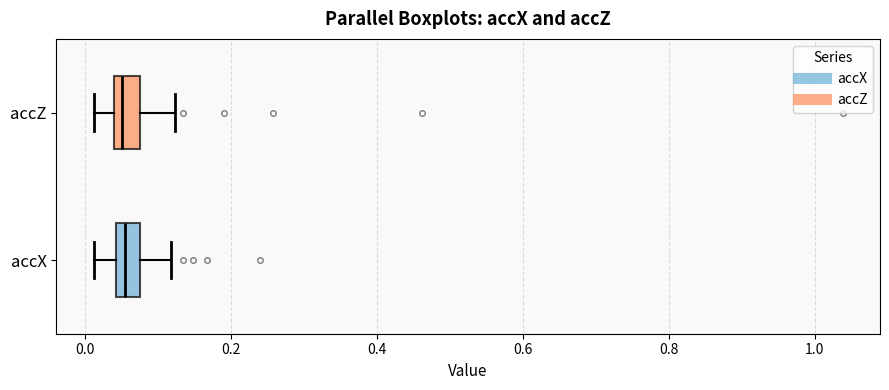

Where does the median line of the box for accX sit on the x-axis? The values are not printed on the chart, so give them approximately, as read against the axis.

0.06